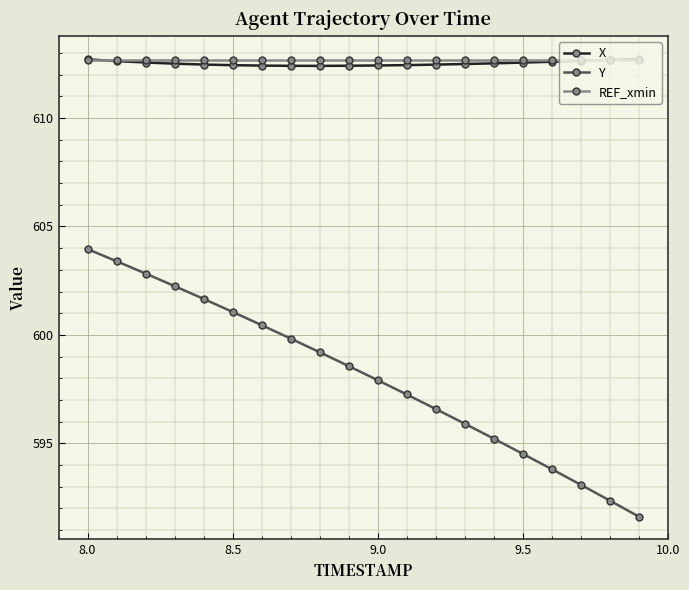

What are all the series names shown in the legend?

X, Y, REF_xmin